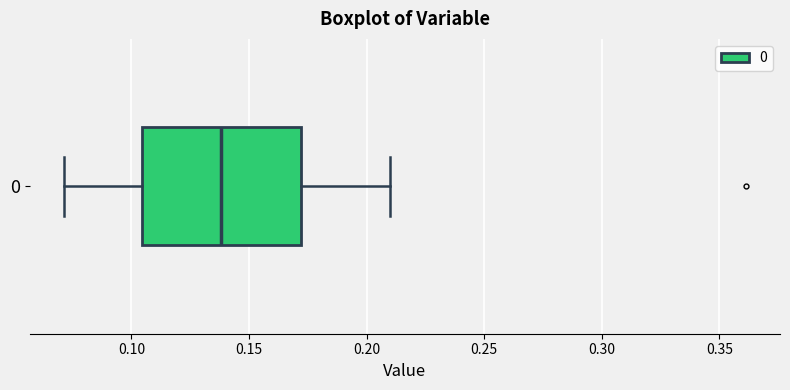

Read this box plot against the x-axis: the position of the median line, the range covered by the box, and the ends of both whiskers. The values are not printed on the chart, so give them approximately, as read against the axis.

median 0.140, box 0.105 to 0.170, whiskers 0.070 to 0.210